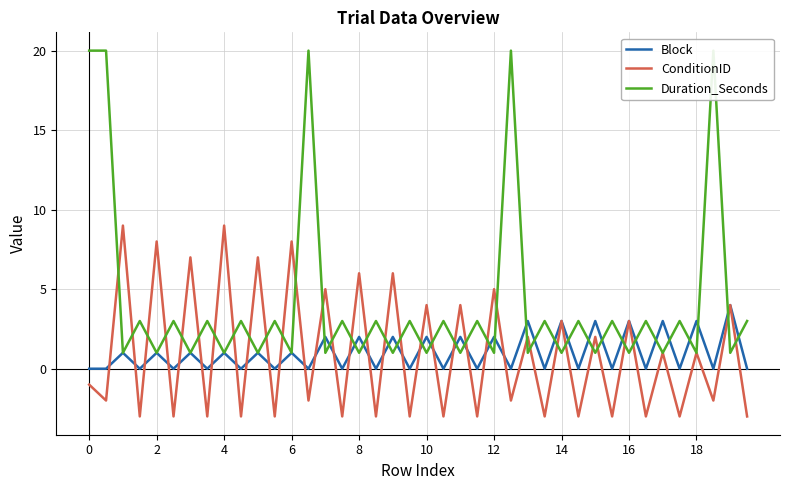

How many lines are shown in the chart?

3